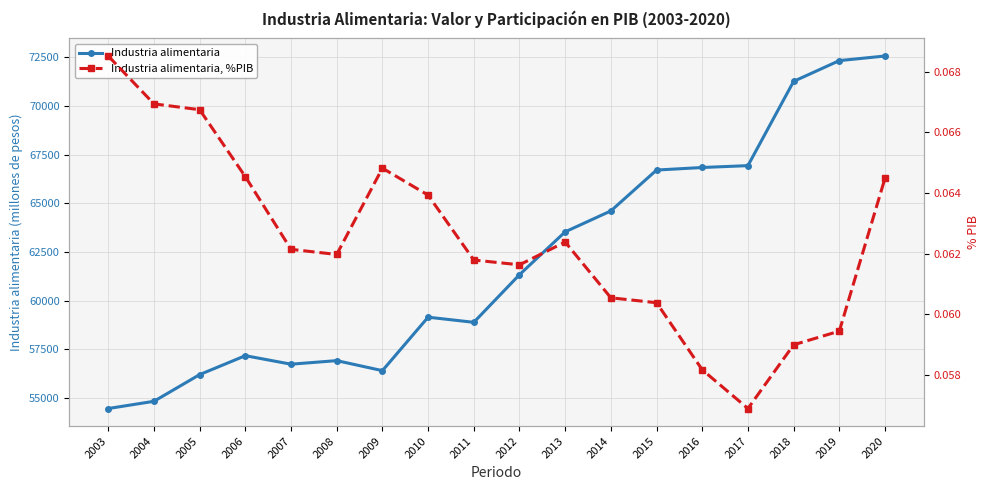

Where is Industria alimentaria, %PIB nearest to the value 0?

2017